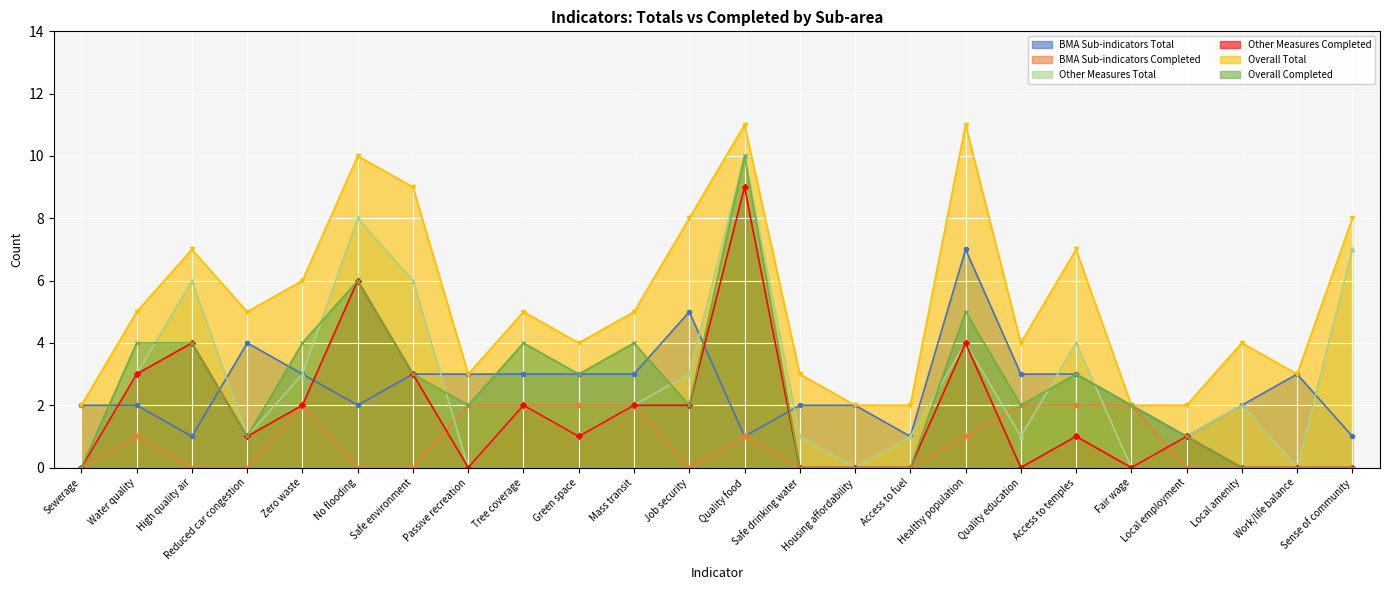

Which category has the lowest value across all series?

Sewerage